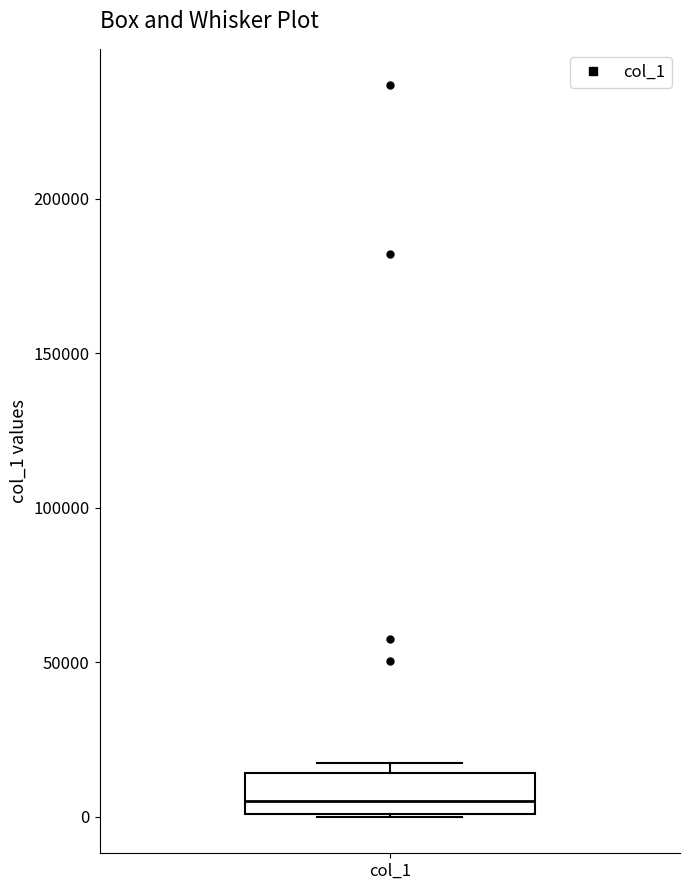

Transcribe this box plot: give where the median line is, the range the box spans, and where the two whiskers end, as read against the y-axis. The values are not printed on the chart, so give them approximately, as read against the axis.

median 5000, box 0 to 15000, whiskers 0 to 15000 (just above the box's upper edge)